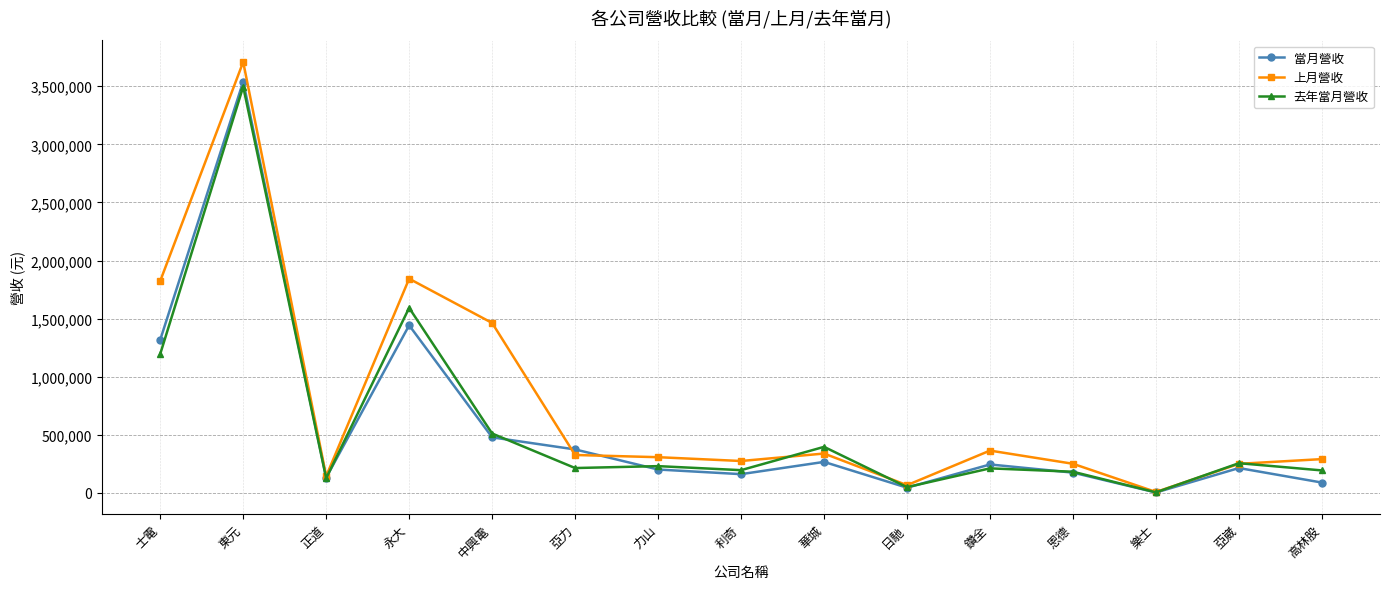

What are all the series names shown in the legend?

當月營收, 上月營收, 去年當月營收